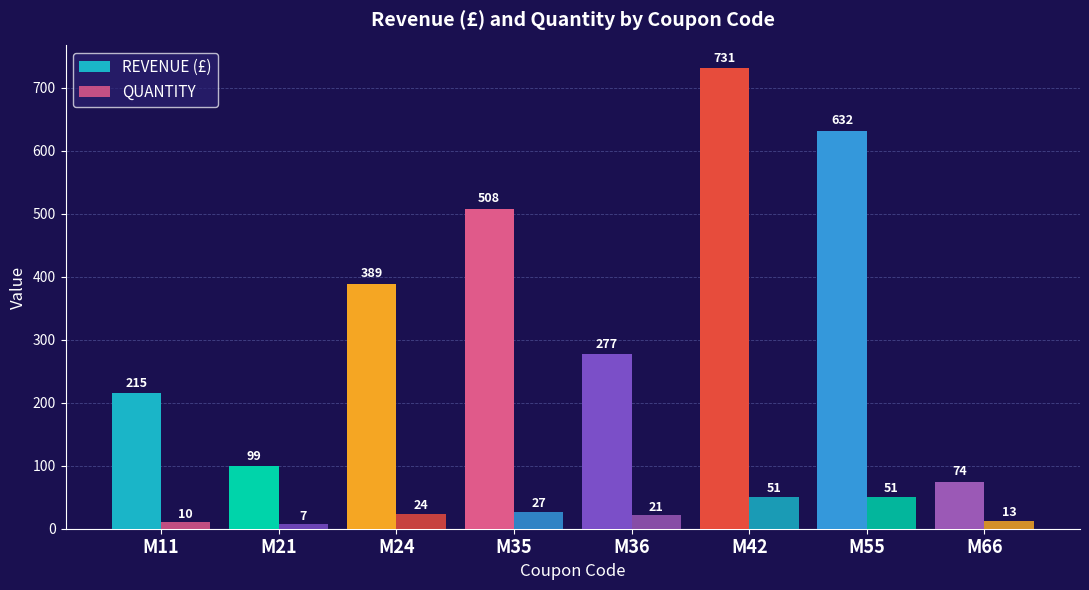

Count the number of data series in this chart.

2